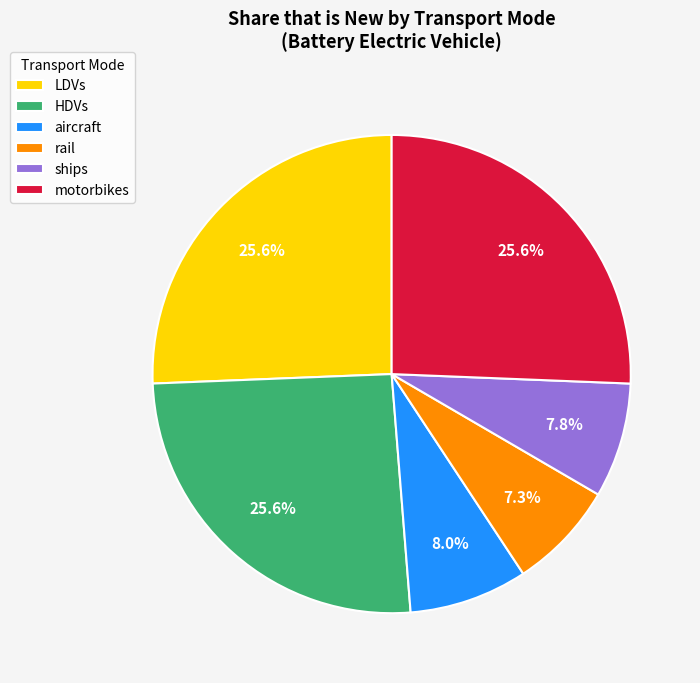

Combined, do rail and motorbikes account for over 50%?

No